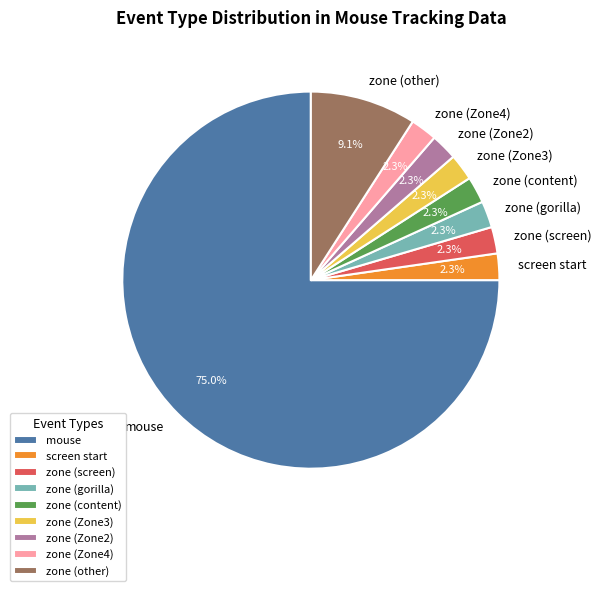

How many slices are in this pie chart?

9